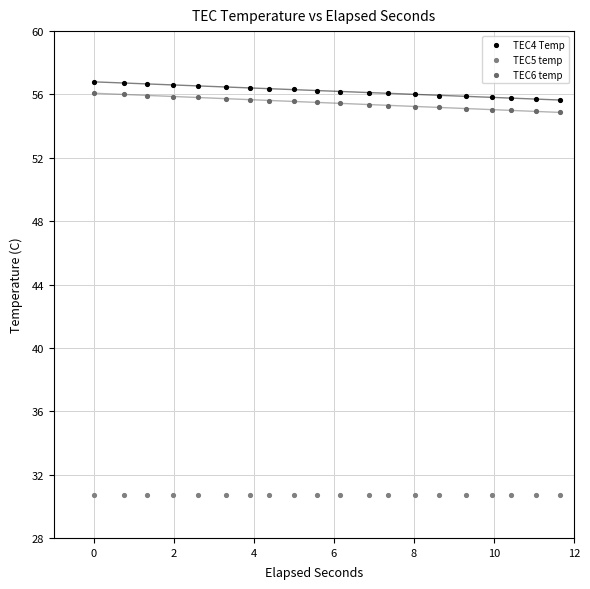

Which series contains the lowest Y value?

TEC5 temp